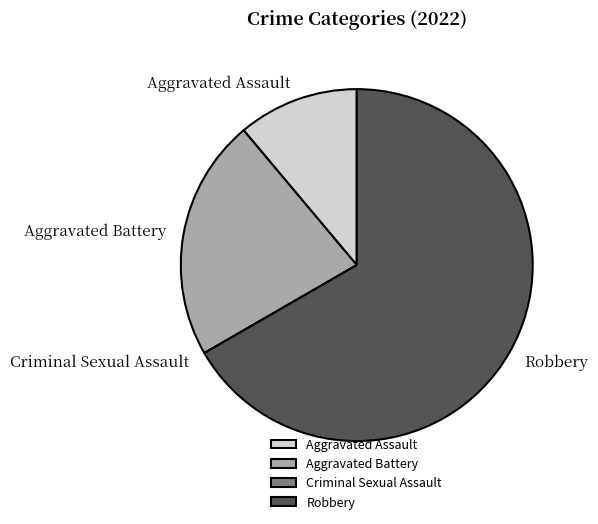

Is it true that Aggravated Assault is 1% of the pie?

False